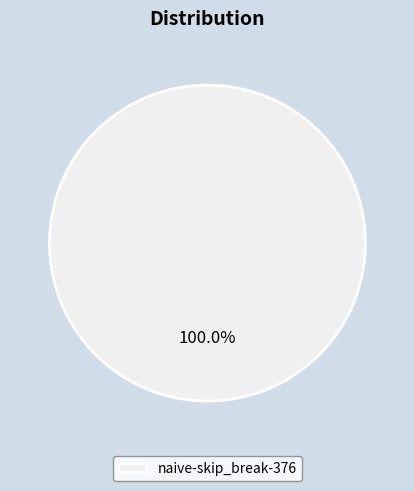

Does naive-skip_break-376 represent more than half of the total?

Yes